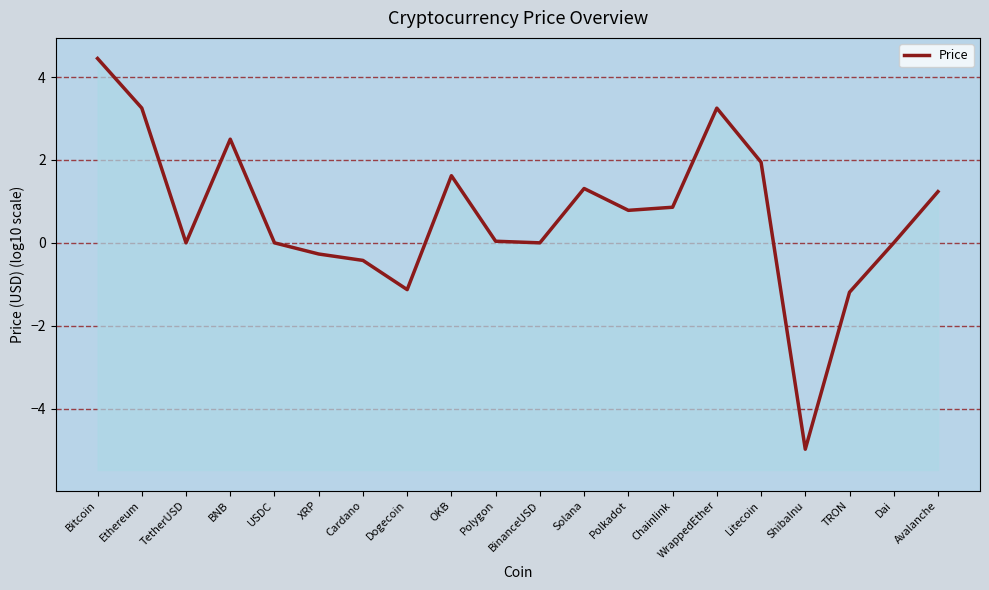

Where is the data nearest to the value 0?

TetherUSD